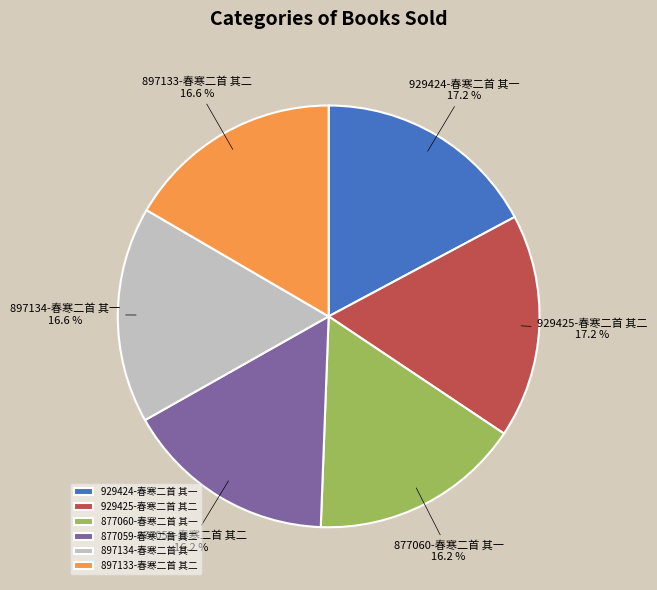

Is it true that 929425-春寒二首 其二 is 17% of the pie?

True